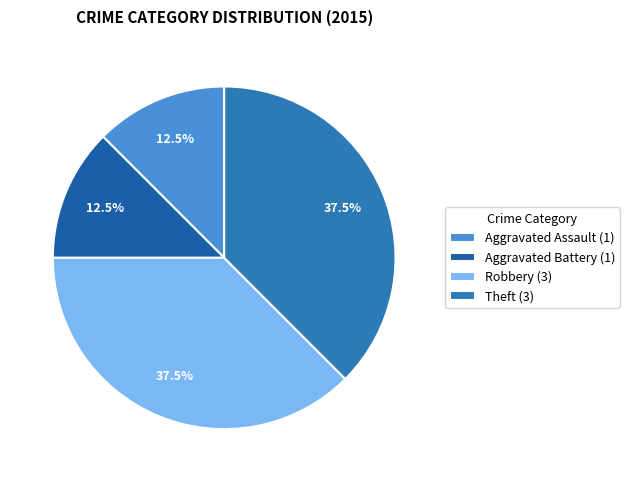

How many slices are in this pie chart?

4